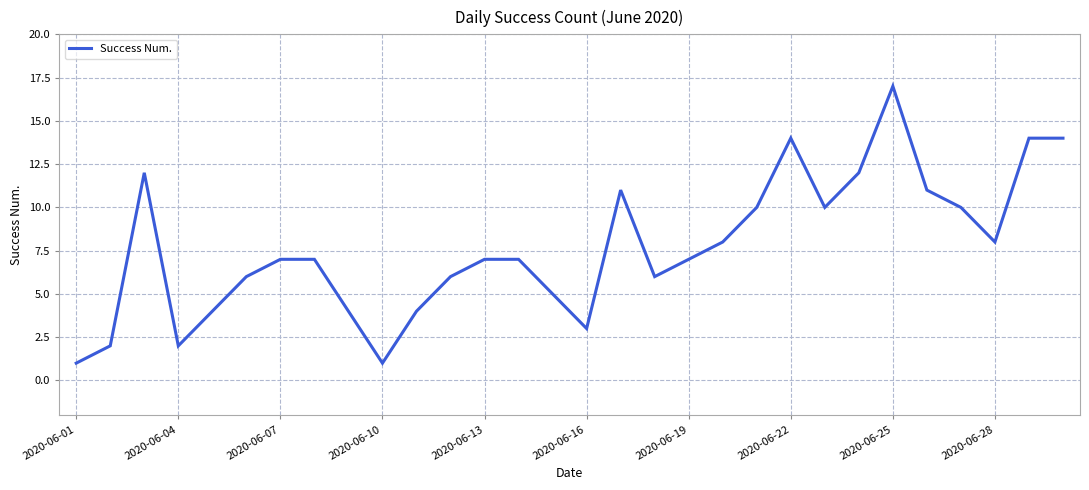

What is the maximum value shown in the chart?

17